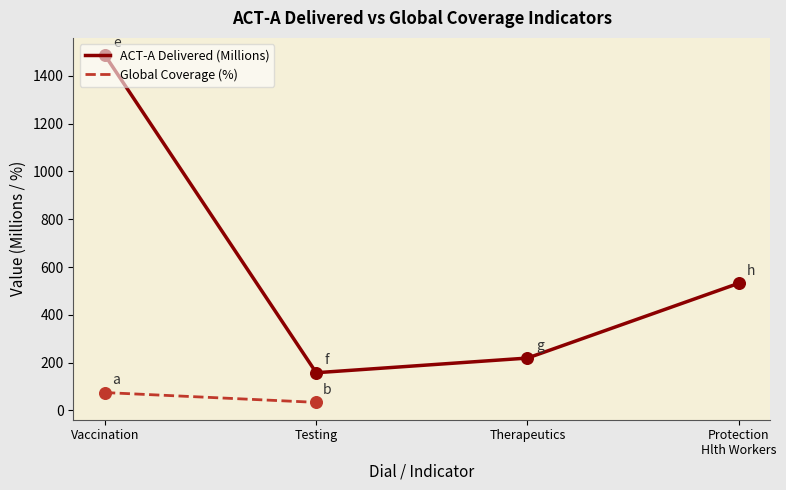

True or false: ACT-A Delivered (Millions) has a value of 2643.0 at Vaccination.

False